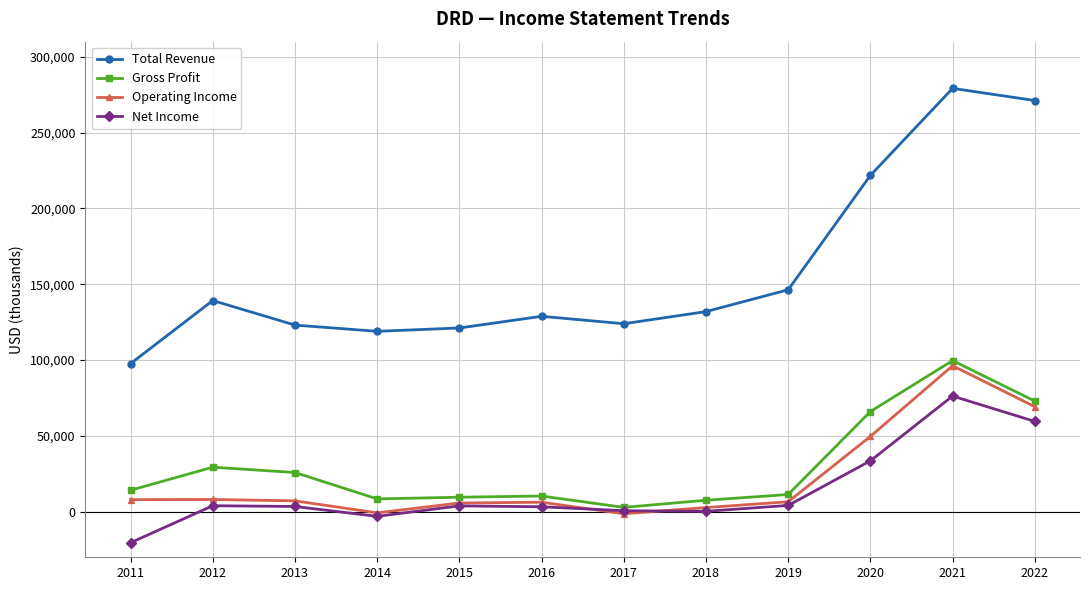

Which series changed the most between 2019 and 2021?

Total Revenue